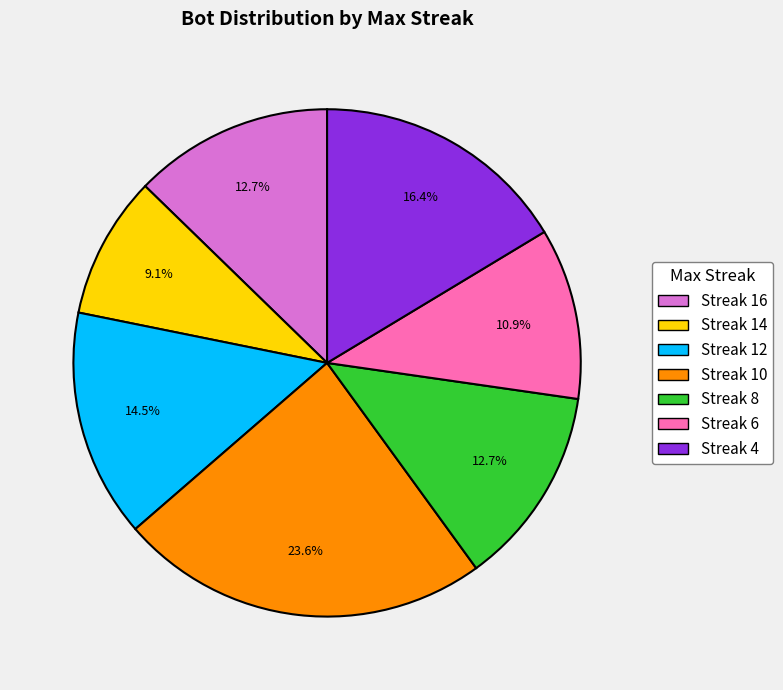

Is there any slice that represents more than half of the pie?

No